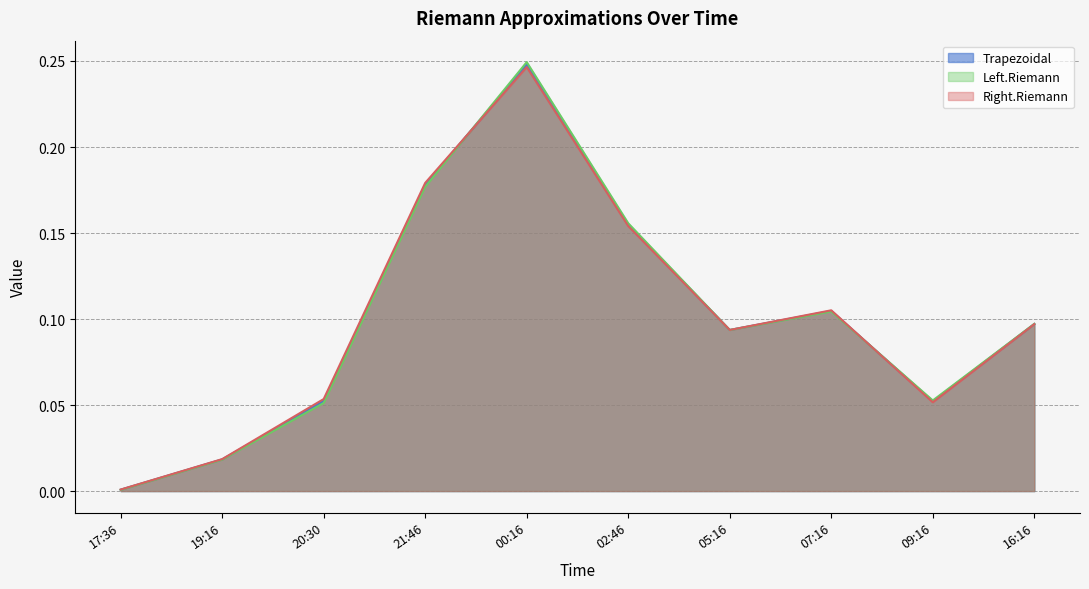

Is it true that Trapezoidal equals 0.0 at 20:30?

False